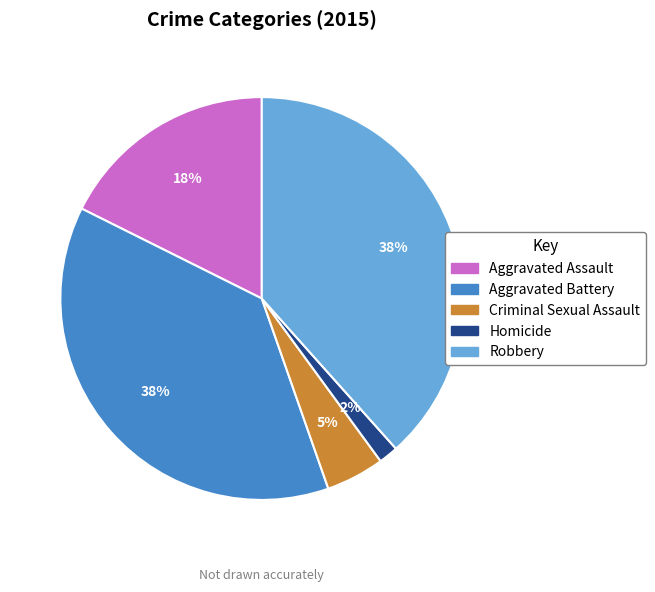

Which slice is the smallest?

Homicide